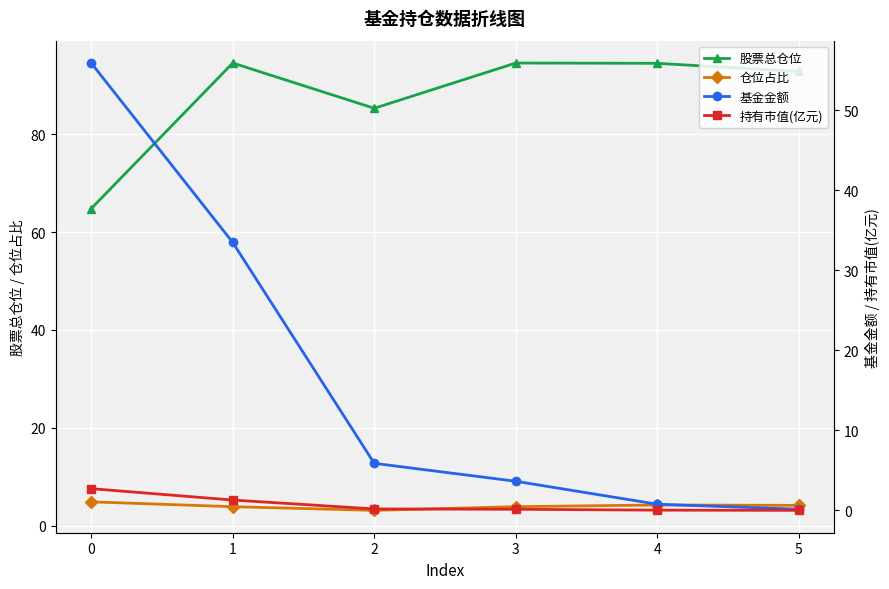

Which category has the lowest value across all series?

5